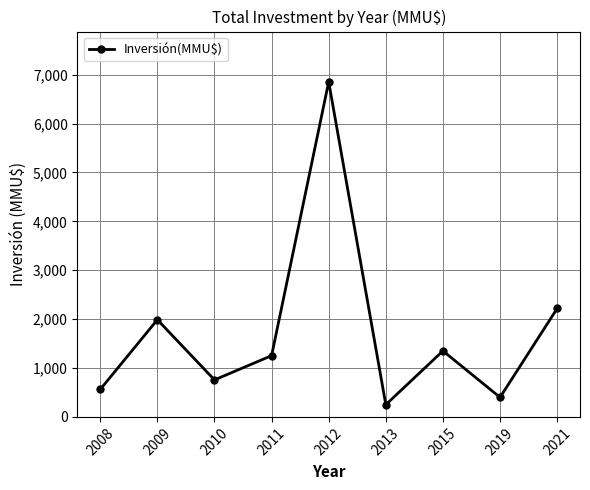

Is it true that the value at 2019 is 400?

True